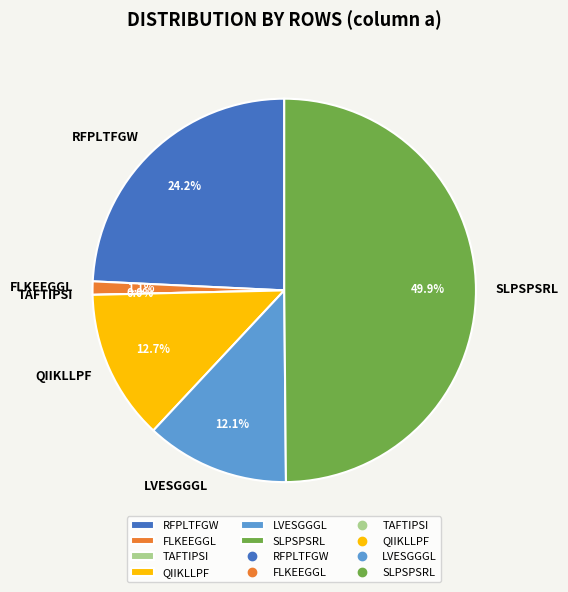

To the nearest percent, what percentage of the pie is QIIKLLPF?

13%